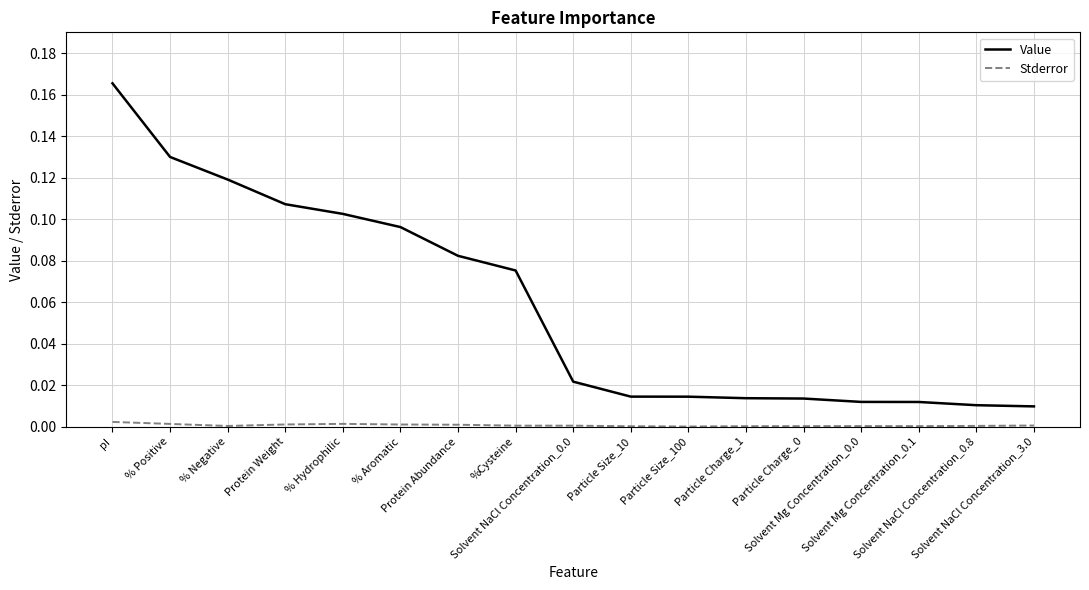

Rank the series by their average value, from lowest to highest.

Stderror, Value